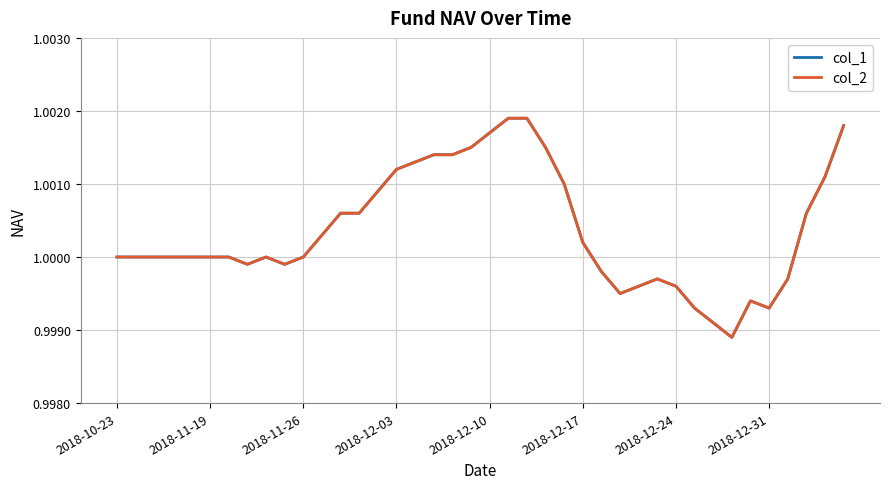

Does the chart display data point markers on the line(s)?

No